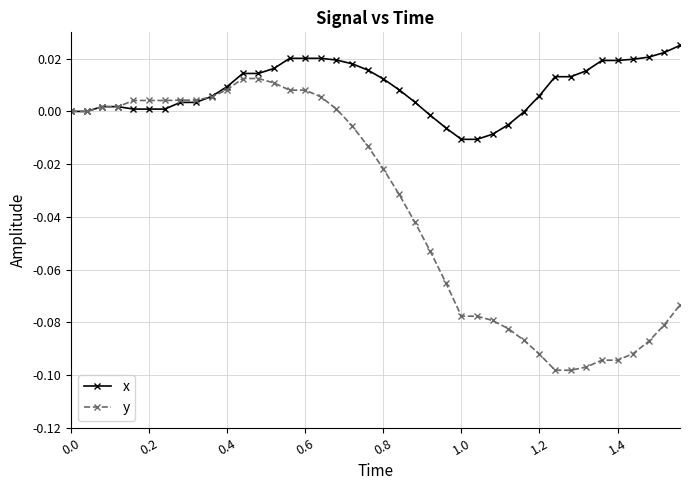

List the series in order of their peak value, lowest first.

y, x